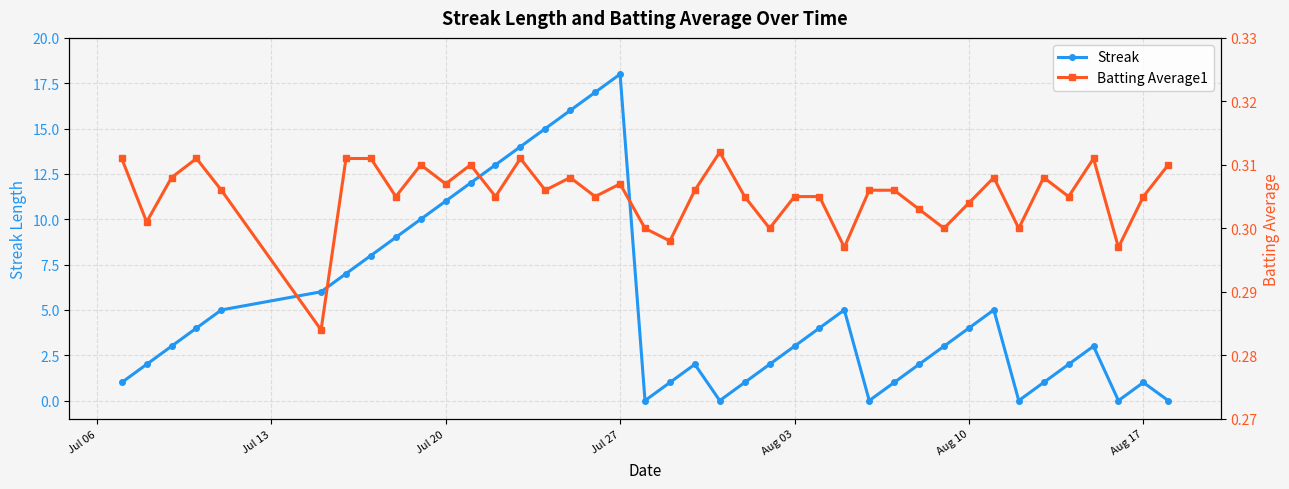

True or false: Batting Average1 and Streak intersect in this chart.

True